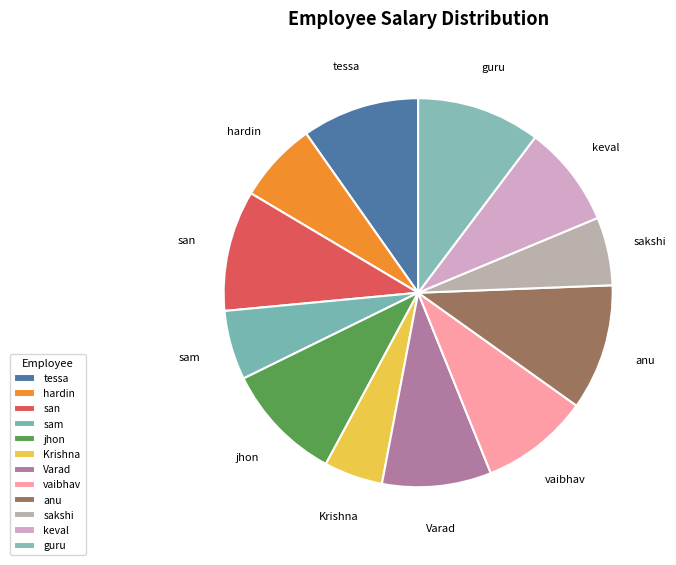

Is it true that tessa is 10% of the pie?

True